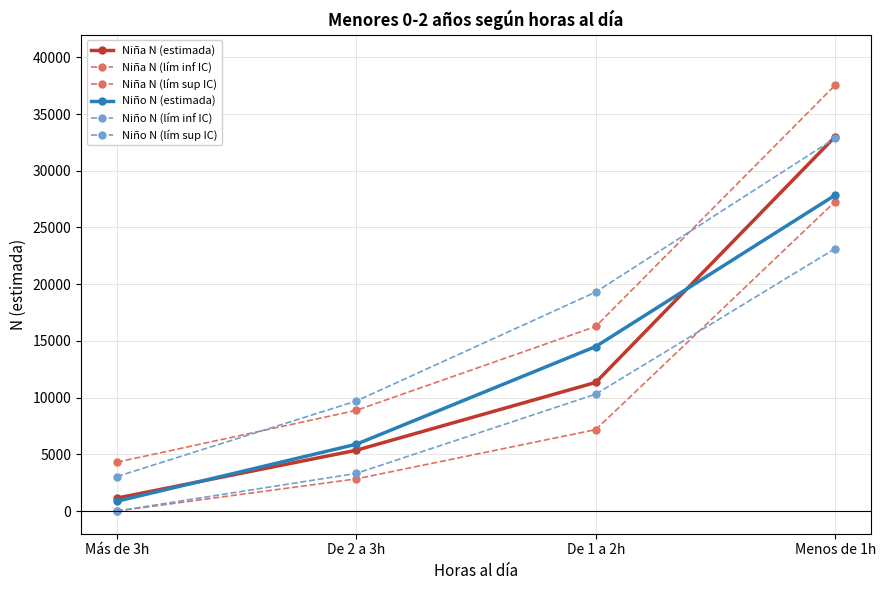

How many data points in Niña N (lím sup IC) are less than 16276?

2